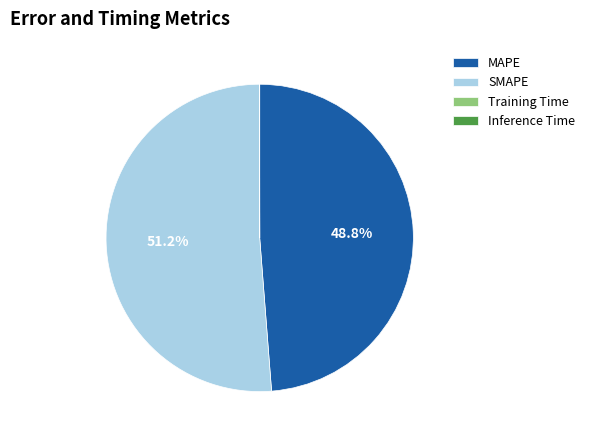

Does any single category account for the majority?

Yes